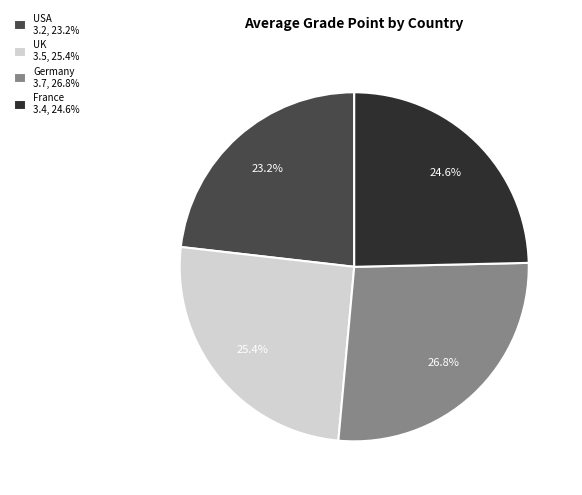

To the nearest percent, what percentage of the pie is France?

25%